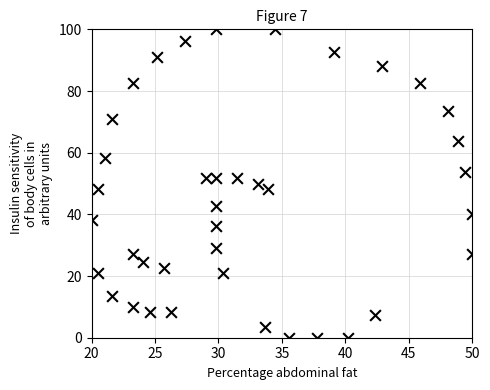

What is the range of X values (max minus min)?

30.0